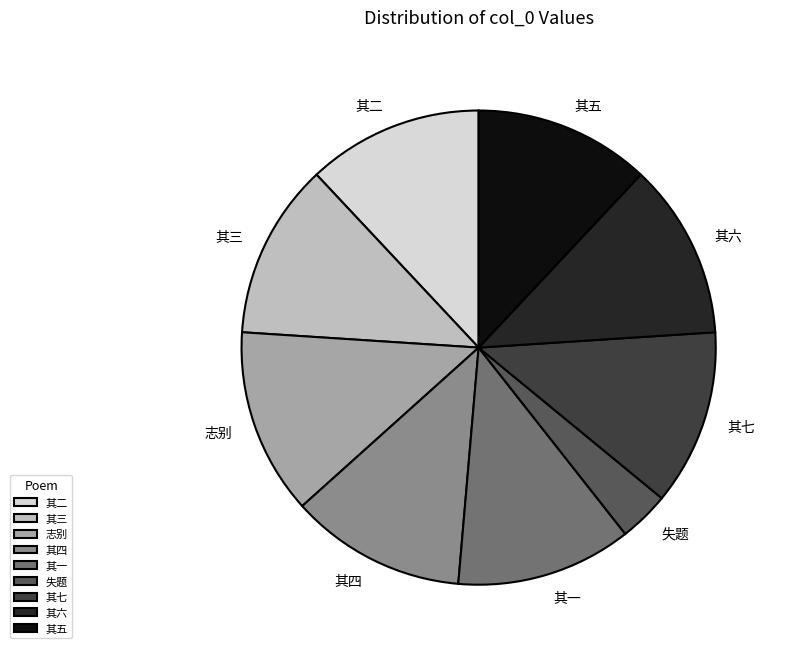

Is there any slice that represents more than half of the pie?

No